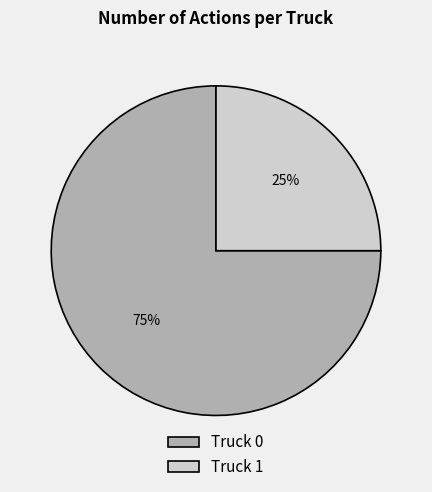

How many segments does this pie chart have?

2